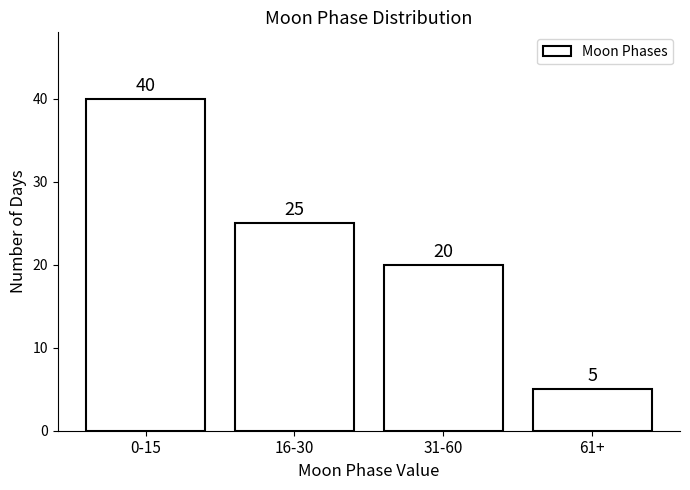

Reading left to right, what are all the values shown in this chart?

40	25	20	5